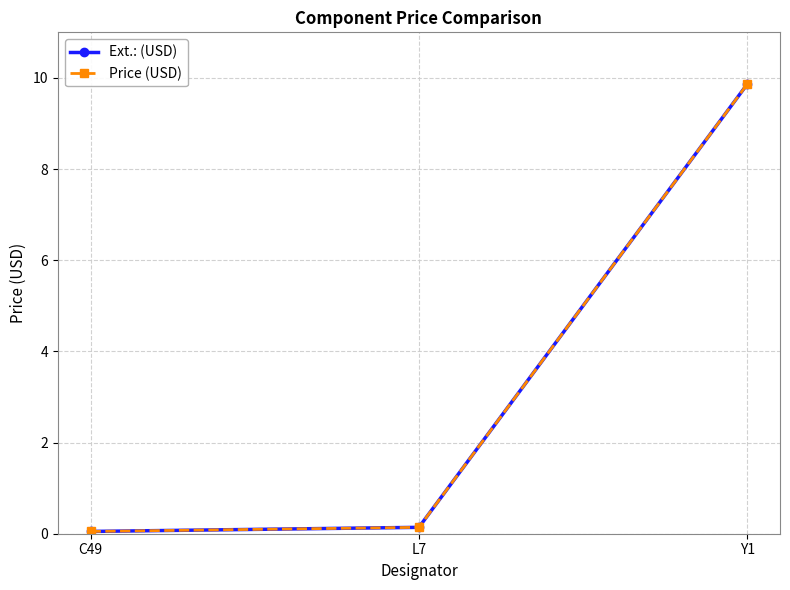

At how many categories does at least one series exceed 8?

1